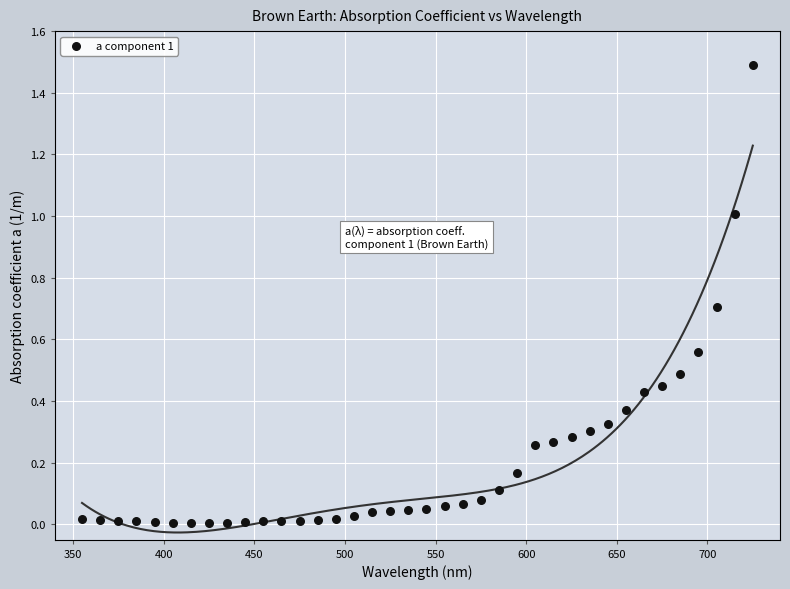

What is the range of Y values (max minus min)?

1.5